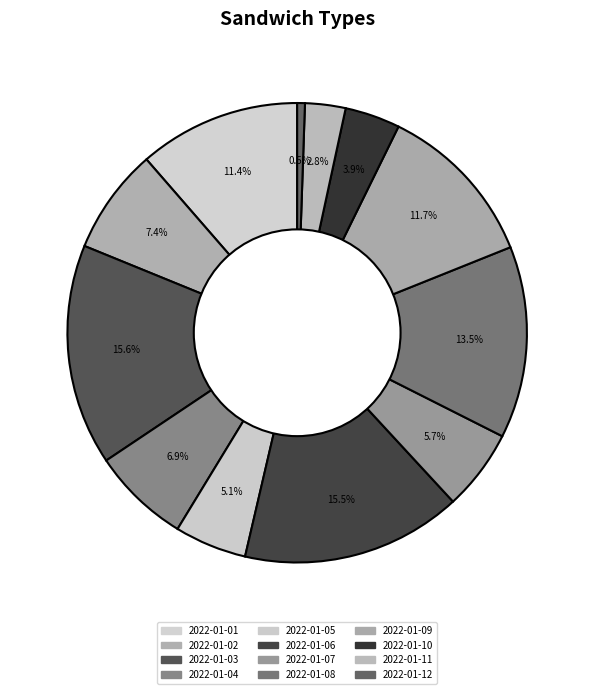

What is the change in value from 2022-01-09 to 2022-01-10?

-118989392